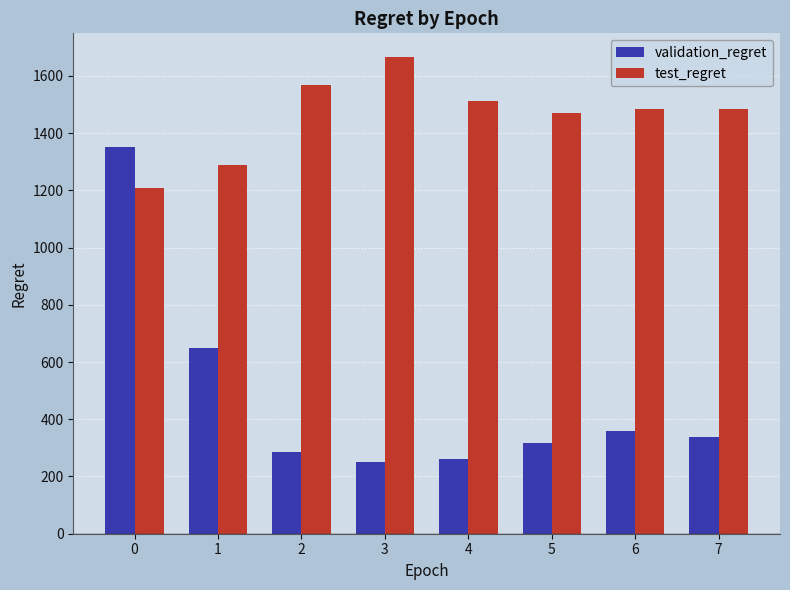

Rank the series by their maximum value, from highest to lowest.

test_regret, validation_regret